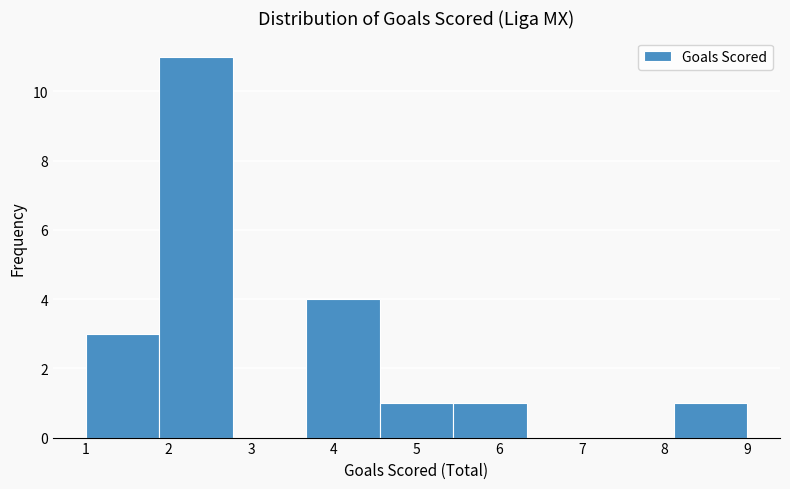

What is the height of the bar covering 1.9 to 2.8 on the x-axis? Neither the bar edges nor the heights are printed on the chart, so give them approximately, as read against the axes.

11